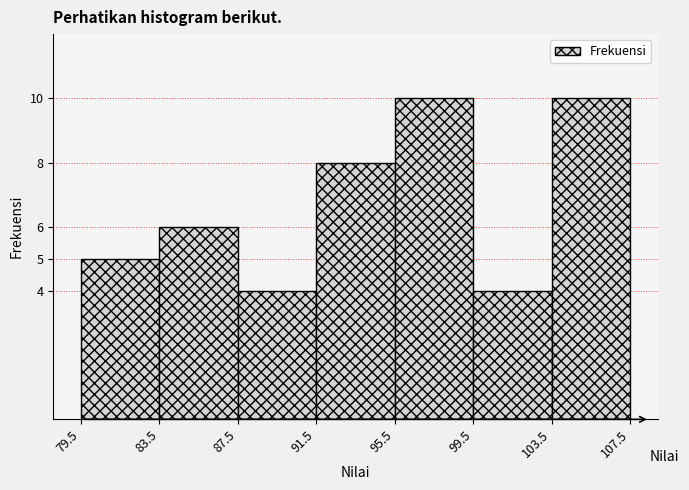

How tall is the bar that spans 103.5 to 107.5 on the x-axis? The values are not printed on the chart, so give them approximately, as read against the axis.

10